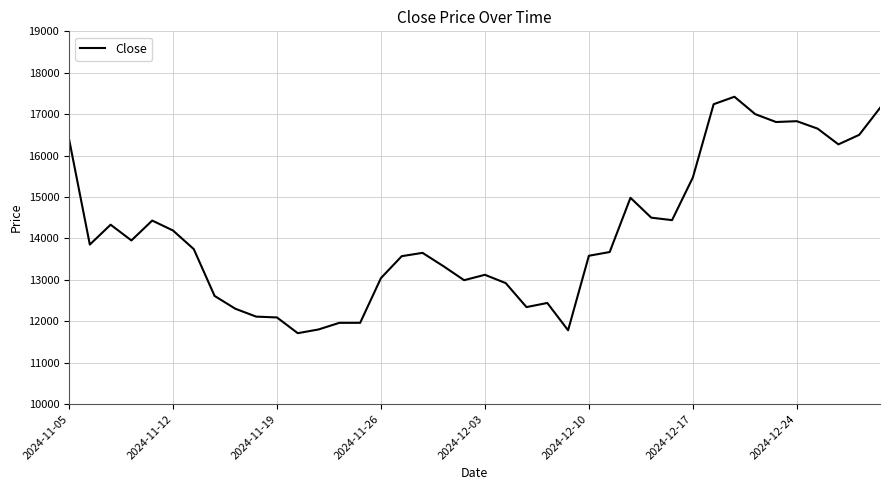

Count the number of categories in the chart.

40